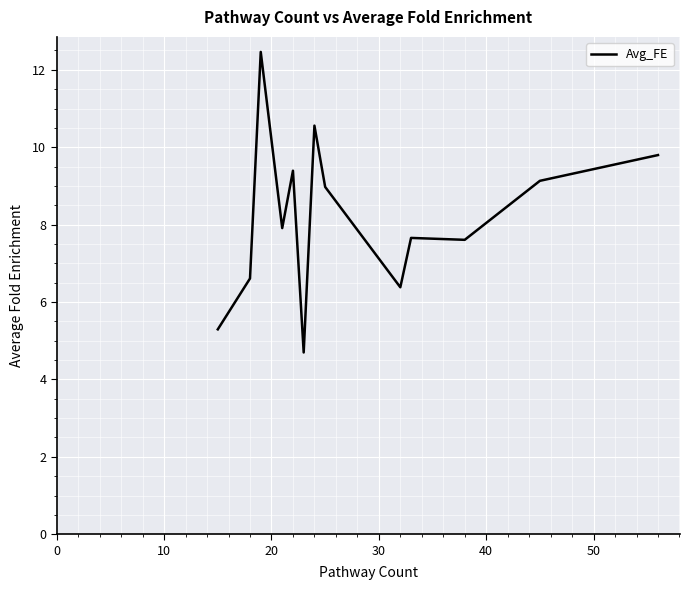

What is the smallest value displayed?

4.7